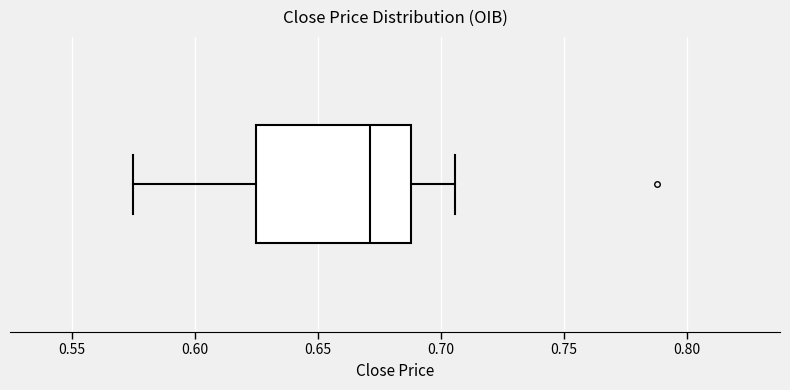

Transcribe this box plot: give where the median line is, the range the box spans, and where the two whiskers end, as read against the x-axis. The values are not printed on the chart, so give them approximately, as read against the axis.

median 0.670, box 0.625 to 0.690, whiskers 0.575 to 0.705